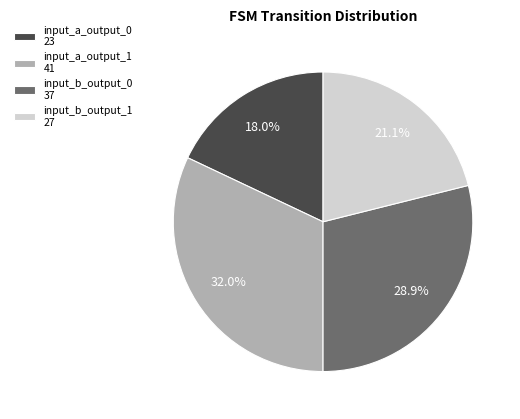

Does any single category account for the majority?

No